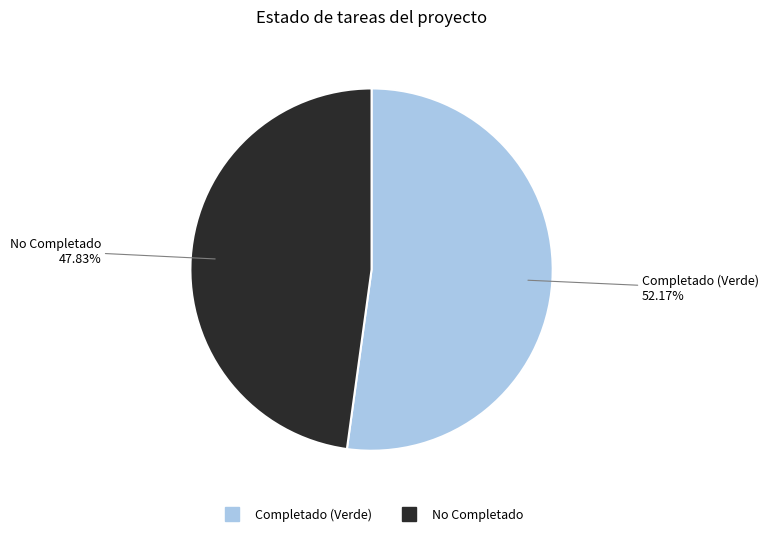

What is the ratio of the value at Completado (Verde) to the value at No Completado?

1.1